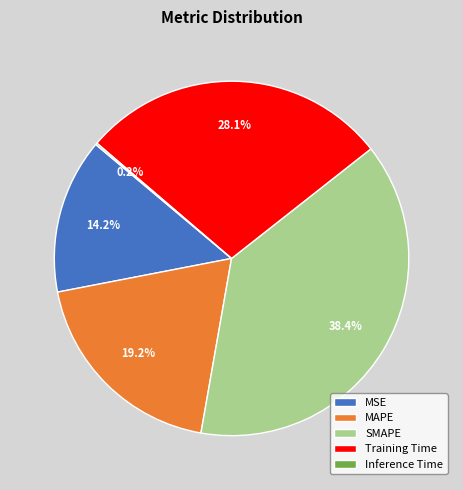

Which slice is the largest?

SMAPE